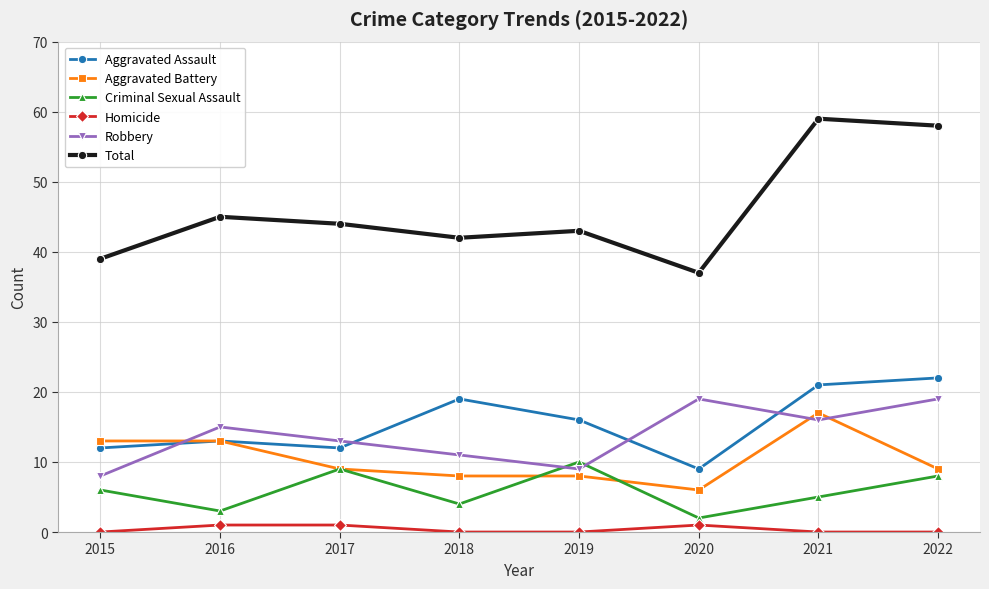

Which series has the largest total across all categories?

Total